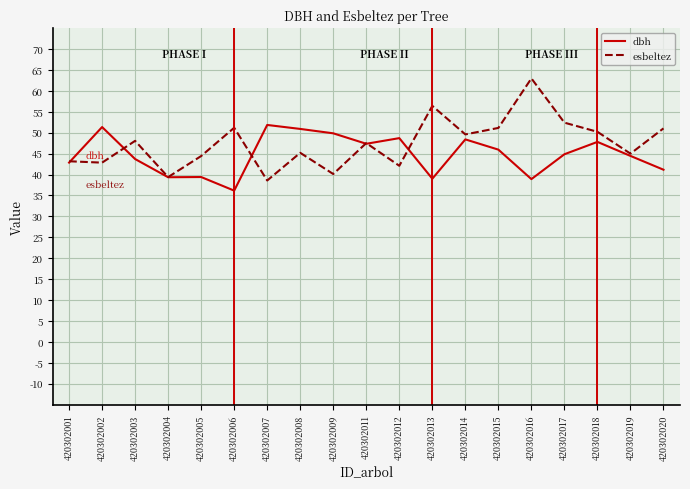

What is the difference between the esbeltez values at 420302019 and 420302007?

6.4